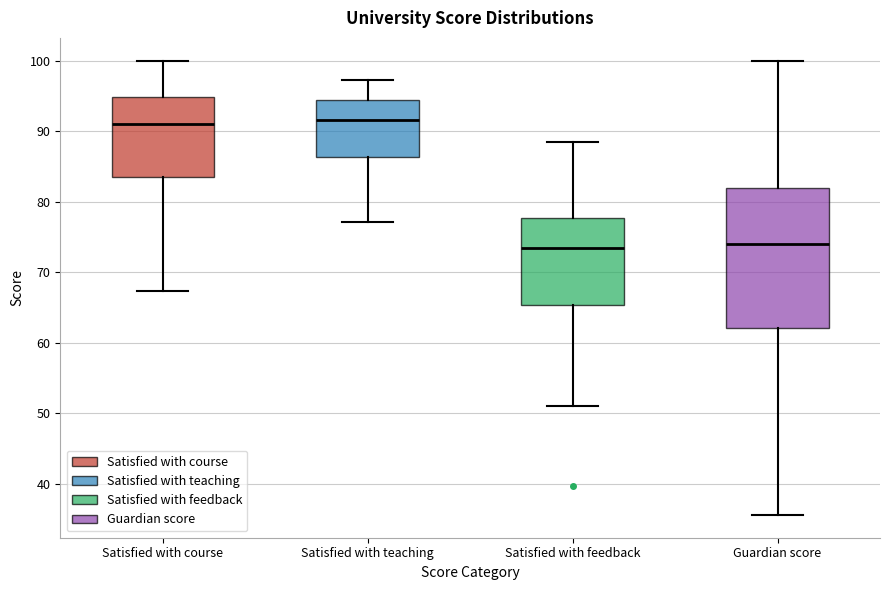

Which box is the tallest, from its lower edge to its upper edge?

Guardian score